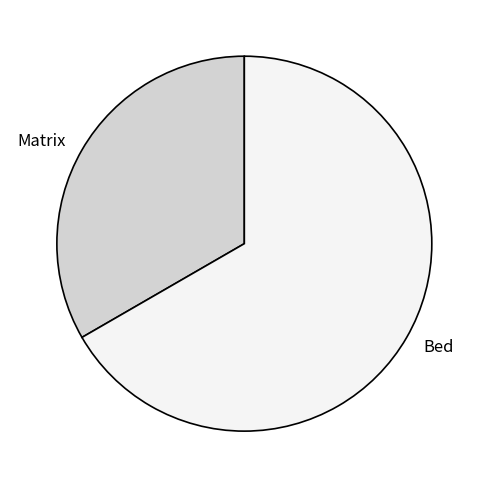

Is the sum of Matrix and Bed greater than half?

Yes